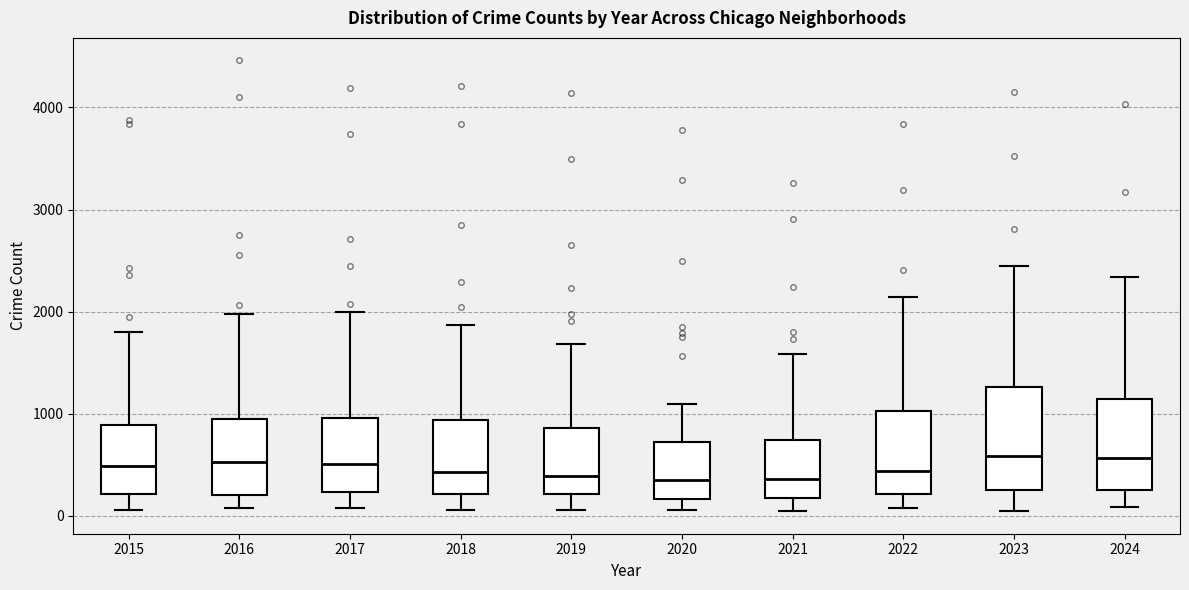

Comparing the boxes themselves (not the whiskers), which one is the tallest?

2023